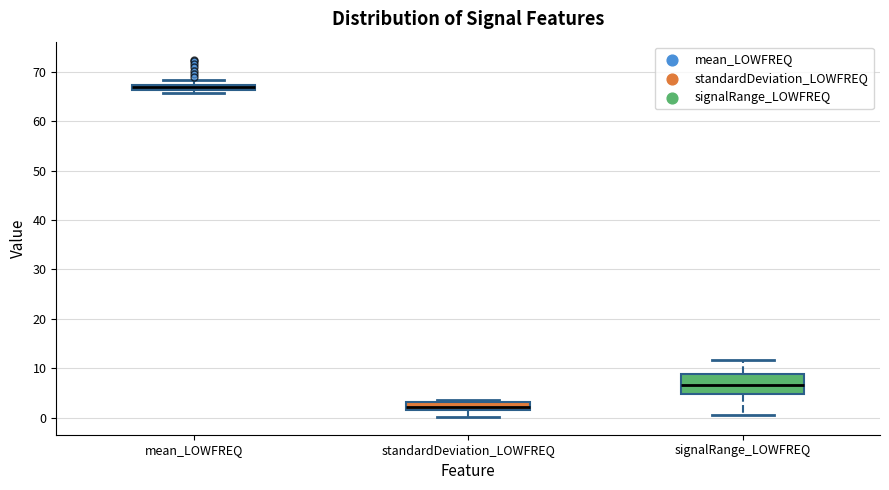

Which box is the tallest, from its lower edge to its upper edge?

signalRange_LOWFREQ